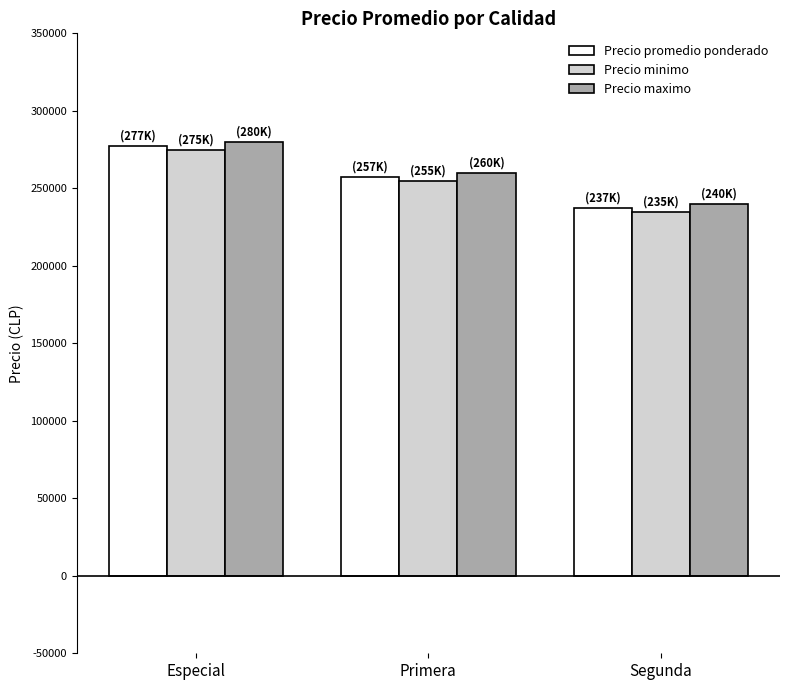

At which category is the sum across all series the highest?

Especial